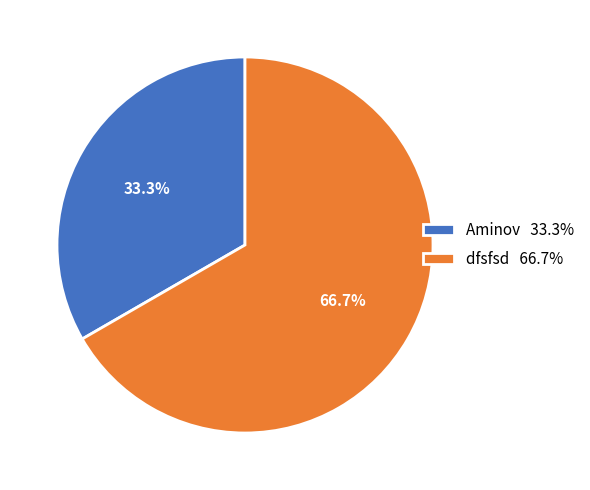

True or false: Aminov accounts for 40% of the total.

False